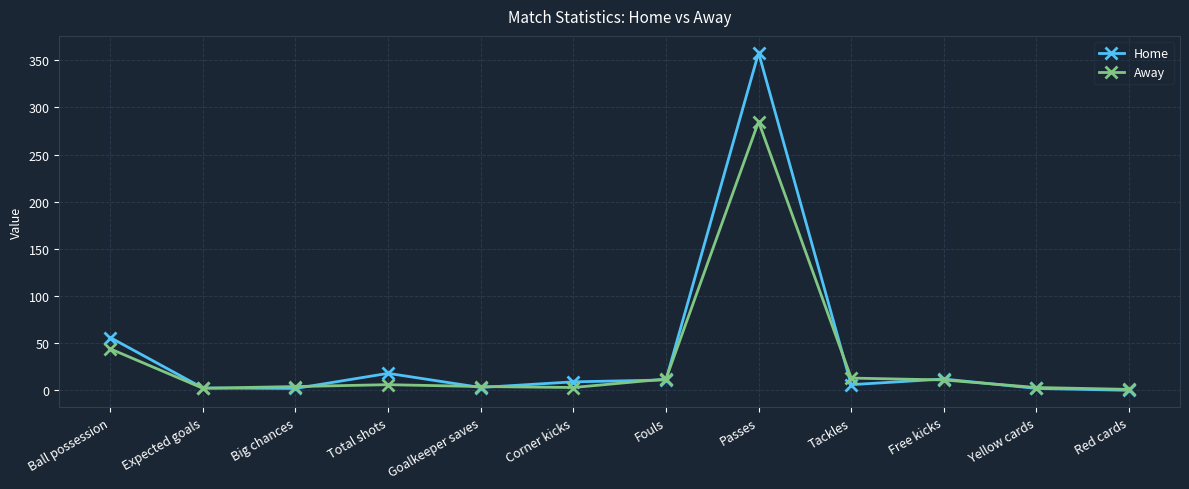

Which series has the widest spread of values?

Home